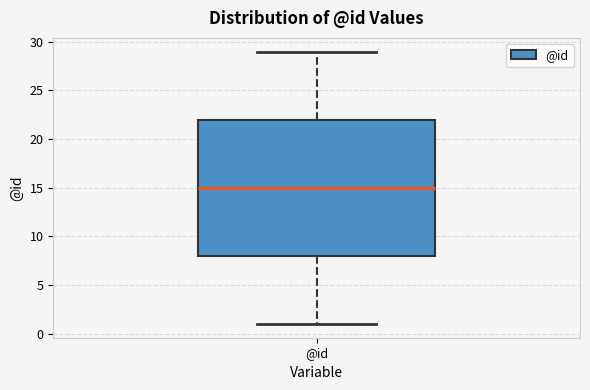

Transcribe this box plot: give where the median line is, the range the box spans, and where the two whiskers end, as read against the y-axis. The values are not printed on the chart, so give them approximately, as read against the axis.

median 15, box 8 to 22, whiskers 1 to 29